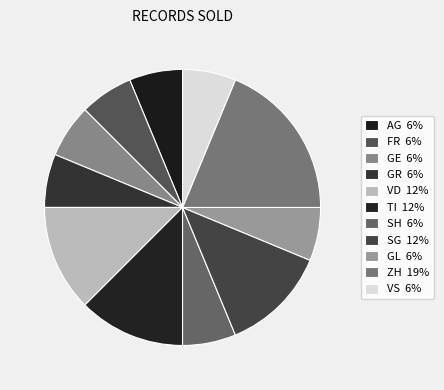

Count the number of slices in the pie.

11